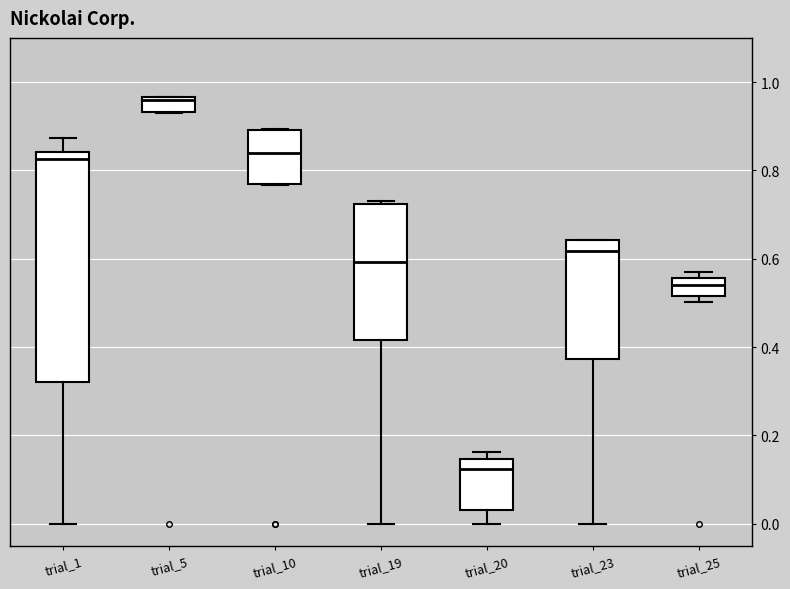

Reading left to right, transcribe this box plot: for each box, give where its median line is, the range the box spans, and where its two whiskers end, as read against the y-axis. The values are not printed on the chart, so give them approximately, as read against the axis.

trial_1: median 0.82, box 0.32 to 0.84, whiskers 0.00 to 0.88
trial_5: median 0.96 (just below the box's upper edge), box 0.94 to 0.96, whiskers 0.92 to 0.96
trial_10: median 0.84, box 0.76 to 0.90, whiskers 0.76 to 0.90
trial_19: median 0.60, box 0.42 to 0.72, whiskers 0.00 to 0.72 (just above the box's upper edge)
trial_20: median 0.12, box 0.04 to 0.14, whiskers 0.00 to 0.16
trial_23: median 0.62, box 0.38 to 0.64, whiskers 0.00 to 0.64
trial_25: median 0.54, box 0.52 to 0.56, whiskers 0.50 to 0.58